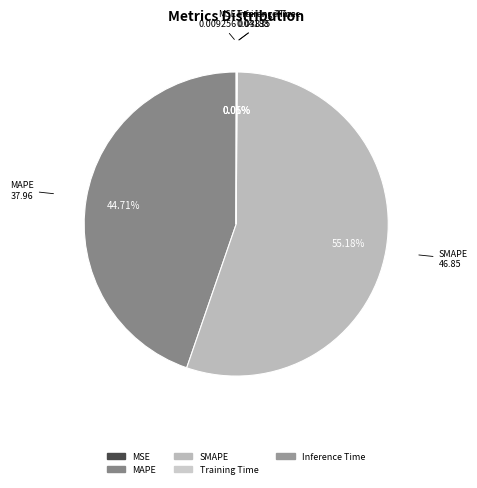

Which category has the biggest portion of the pie?

SMAPE